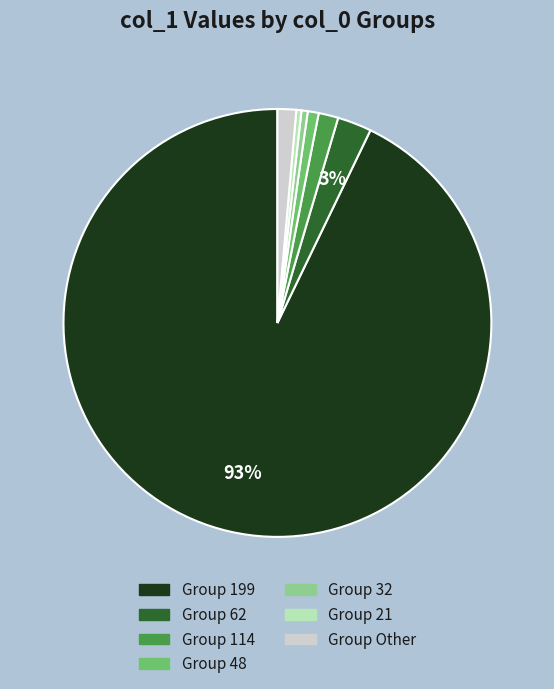

To the nearest percent, what is the average slice percentage?

14%